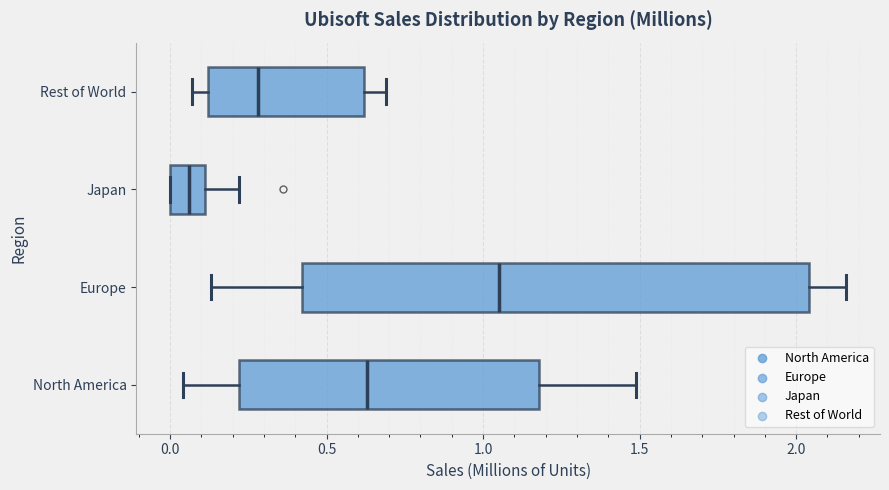

Which box's median line is the furthest to the right?

Europe